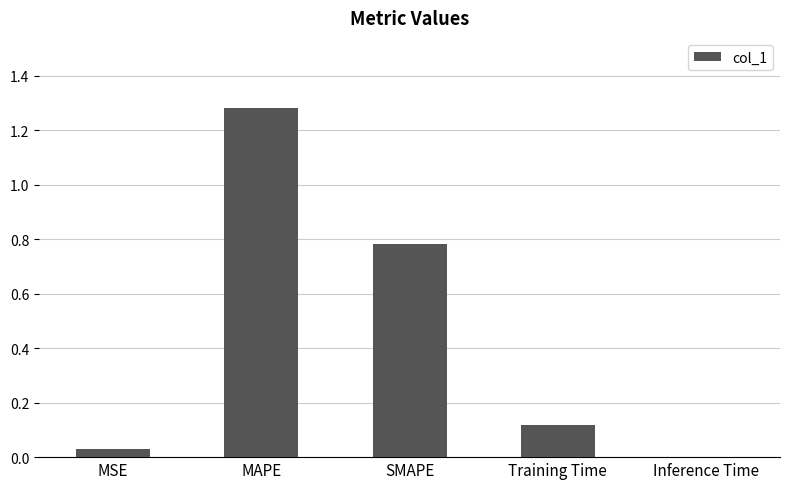

Which category has the highest value across all series?

MAPE